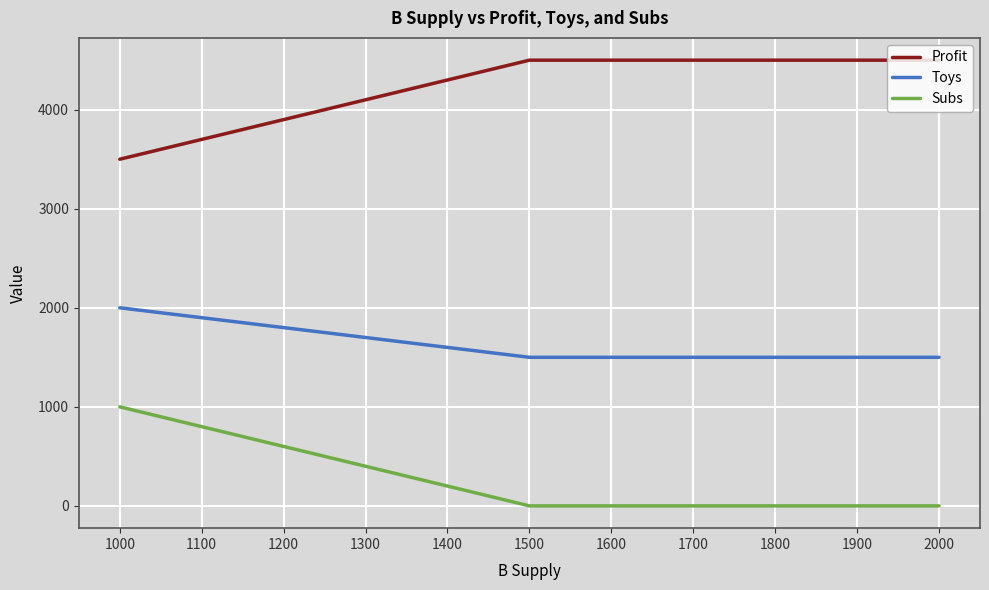

Count the Subs values in the range 0 to 600.

9